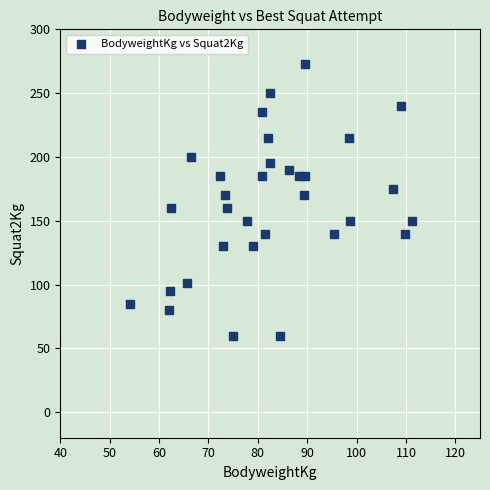

What is the range of Y values (max minus min)?

212.5